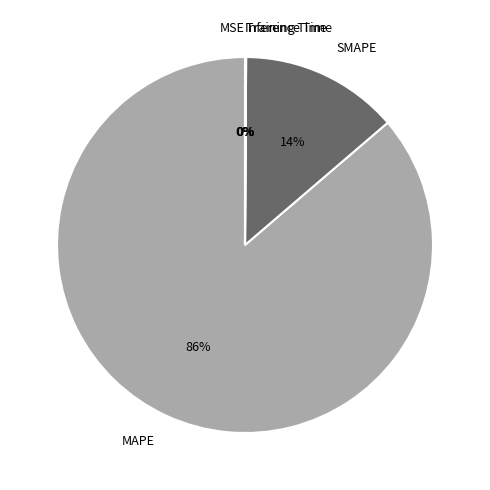

Which slice is the largest?

MAPE